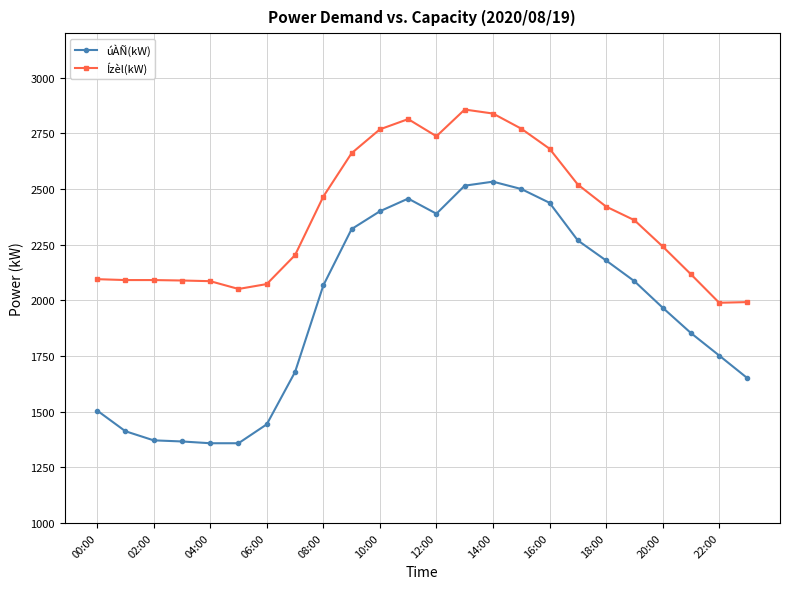

Which series has the largest range (max minus min)?

úÀÑ(kW)